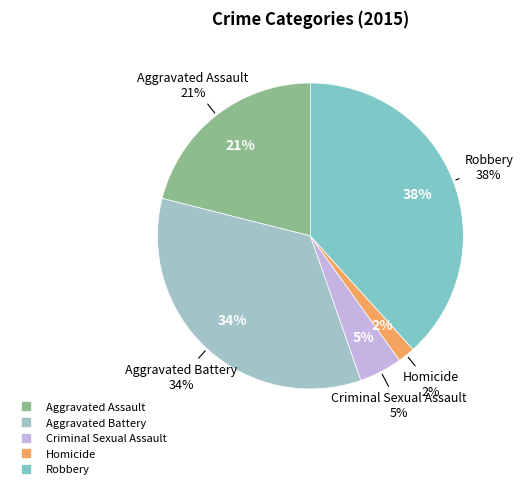

Is there a majority slice in this chart?

No